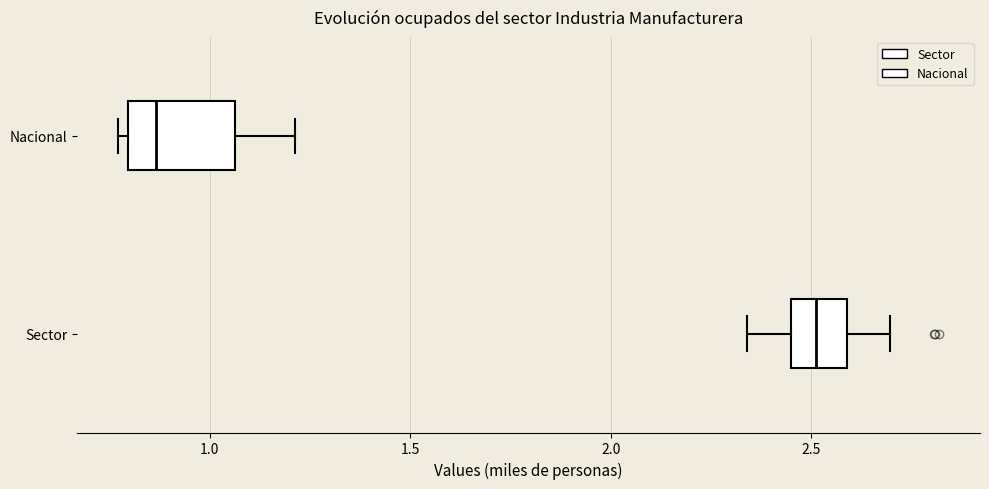

Which box's median line is the furthest to the left?

Nacional